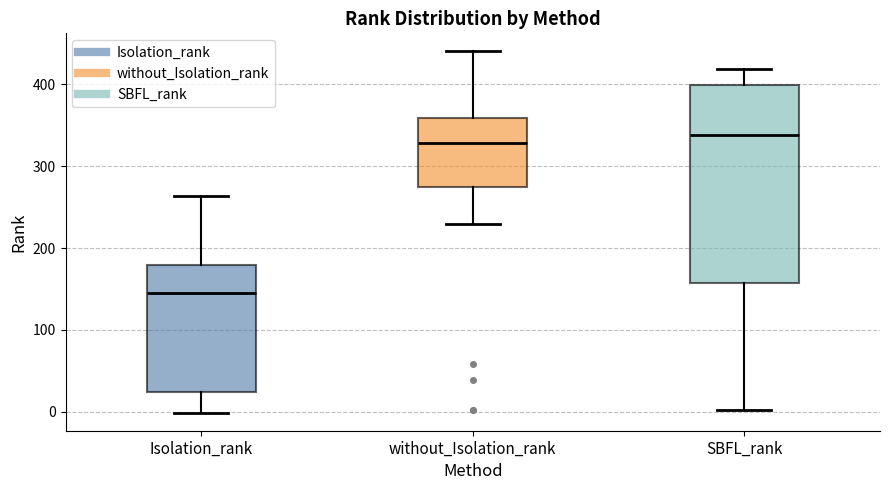

Reading left to right, transcribe this box plot: for each box, give where its median line is, the range the box spans, and where its two whiskers end, as read against the y-axis. The values are not printed on the chart, so give them approximately, as read against the axis.

Isolation_rank: median 150, box 20 to 180, whiskers 0 to 260
without_Isolation_rank: median 330, box 270 to 360, whiskers 230 to 440
SBFL_rank: median 340, box 160 to 400, whiskers 0 to 420